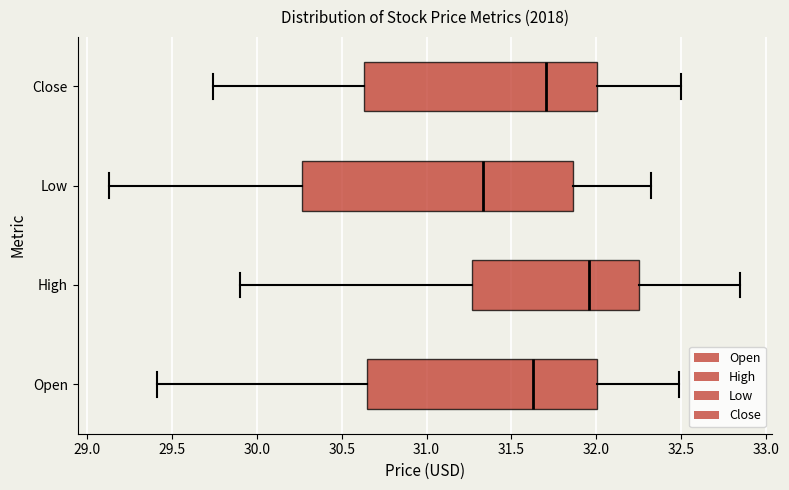

Comparing the boxes themselves (not the whiskers), which one is the widest?

Low